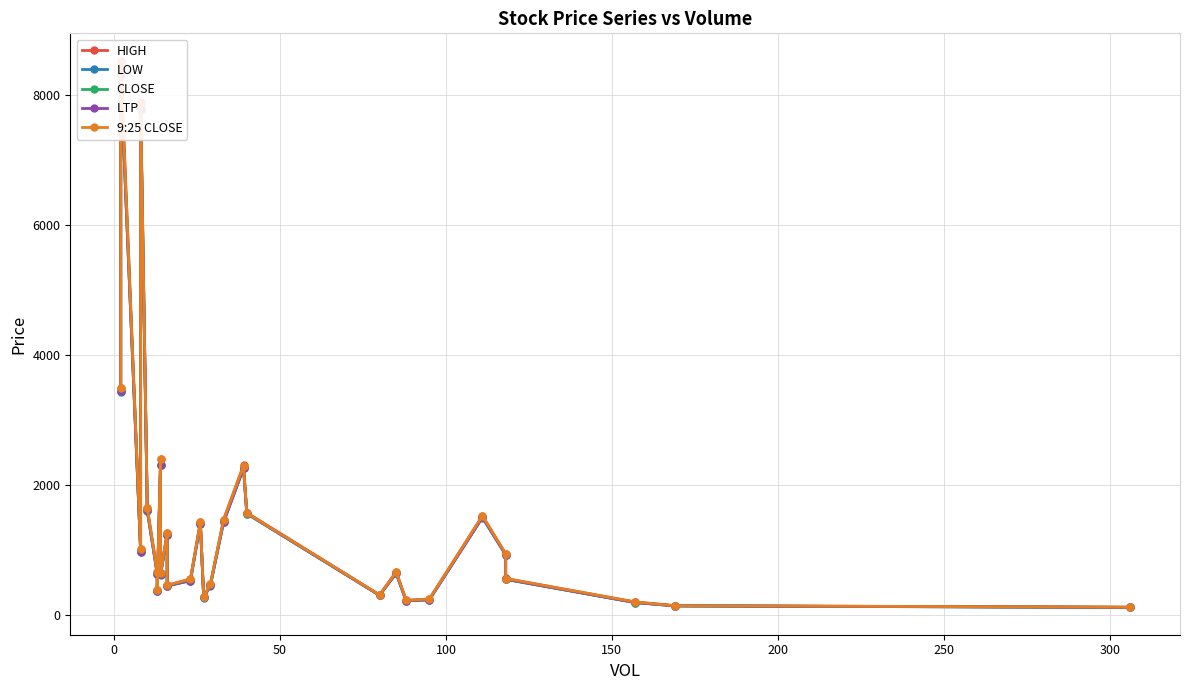

What is the spread (max minus min) of values at 10?

11.2